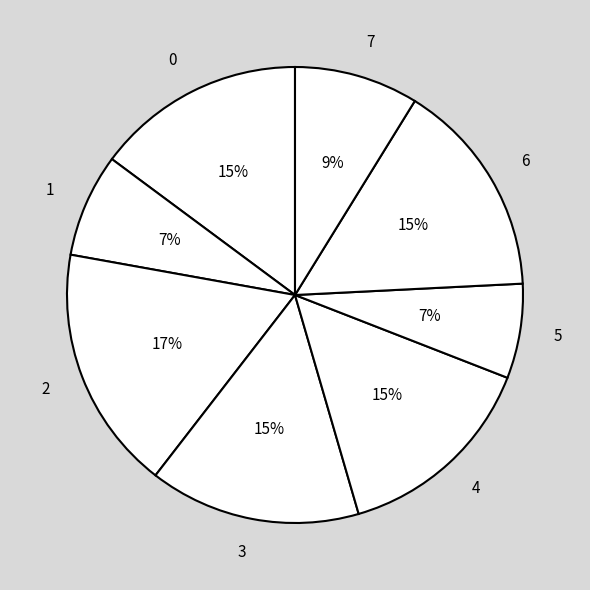

To the nearest percent, what portion does 2 represent?

17%